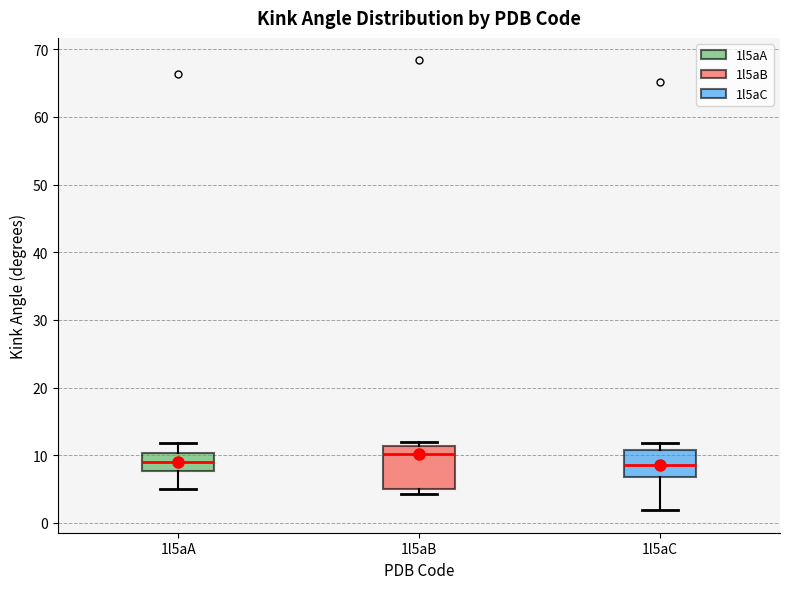

Where does the median line of the box for 1l5aB sit on the y-axis? The values are not printed on the chart, so give them approximately, as read against the axis.

10